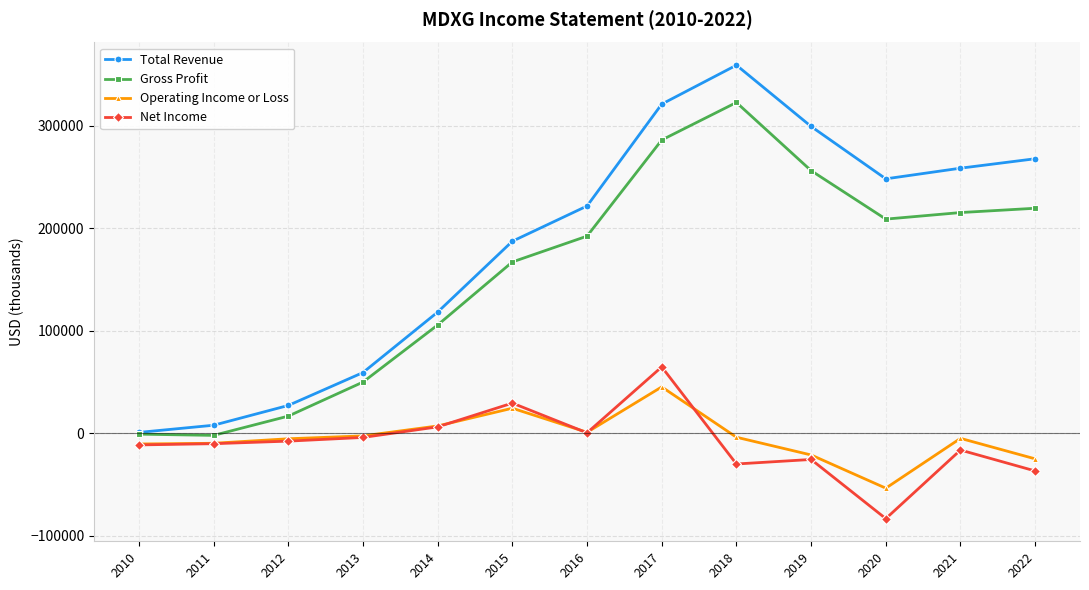

True or false: Operating Income or Loss has more than 0 interior local peaks.

True